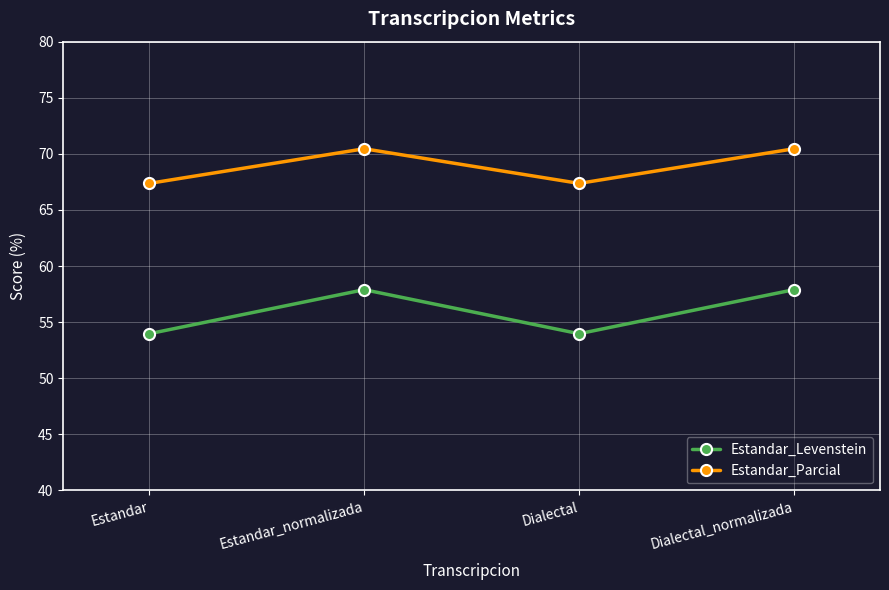

What is the difference between the highest and lowest values at Dialectal_normalizada?

12.6